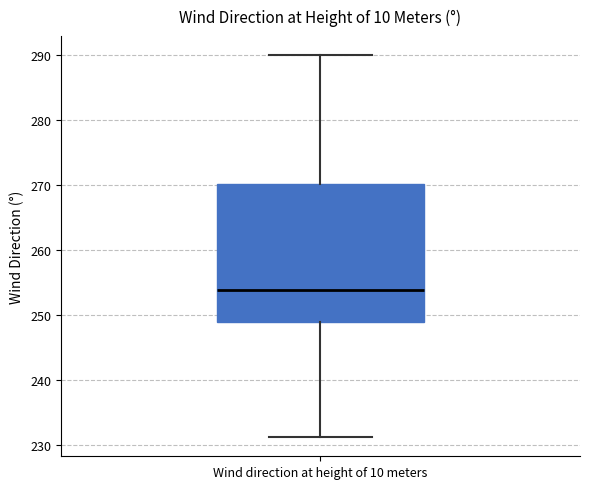

Read this box plot against the y-axis: the position of the median line, the range covered by the box, and the ends of both whiskers. The values are not printed on the chart, so give them approximately, as read against the axis.

median 254, box 249 to 270, whiskers 231 to 290